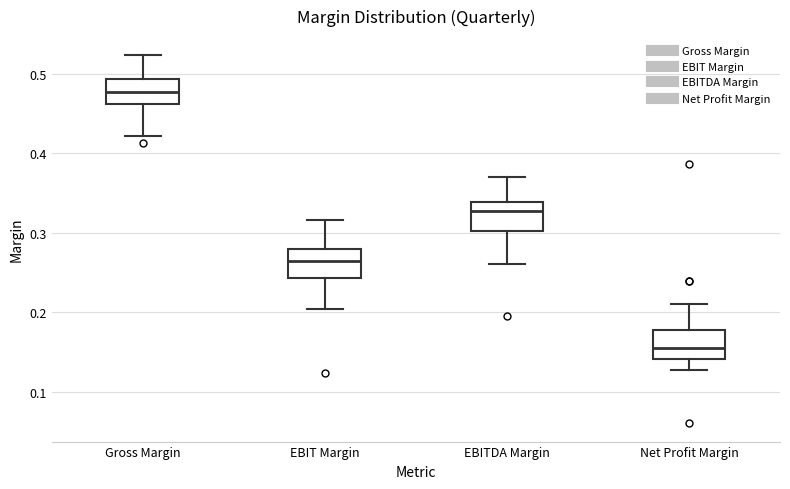

Reading left to right, read every box against the y-axis: the position of its median line, the range the box covers, and the ends of its whiskers. The values are not printed on the chart, so give them approximately, as read against the axis.

Gross Margin: median 0.48, box 0.46 to 0.49, whiskers 0.42 to 0.52
EBIT Margin: median 0.26, box 0.24 to 0.28, whiskers 0.20 to 0.32
EBITDA Margin: median 0.33, box 0.30 to 0.34, whiskers 0.26 to 0.37
Net Profit Margin: median 0.16, box 0.14 to 0.18, whiskers 0.13 to 0.21